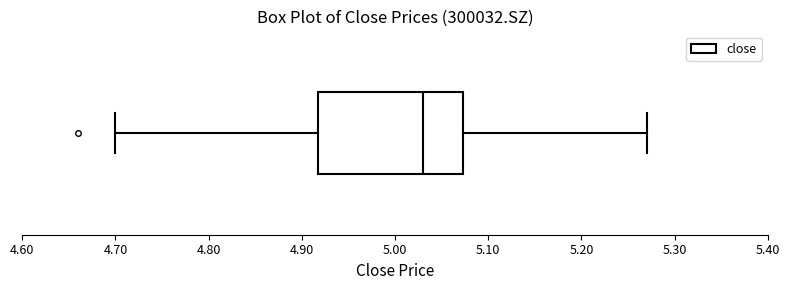

Where does the median line of the box sit on the x-axis? The values are not printed on the chart, so give them approximately, as read against the axis.

5.03